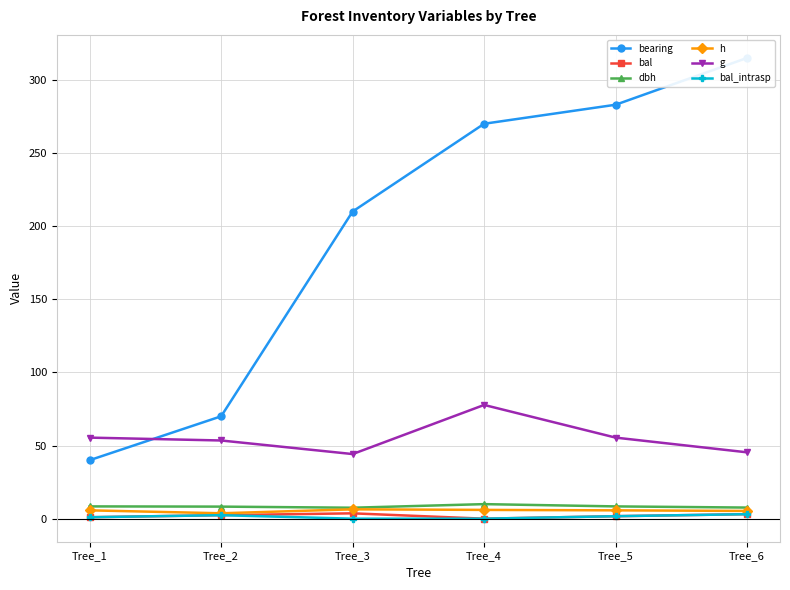

Is the value of dbh at Tree_2 greater than the value of bal_intrasp at Tree_4?

Yes